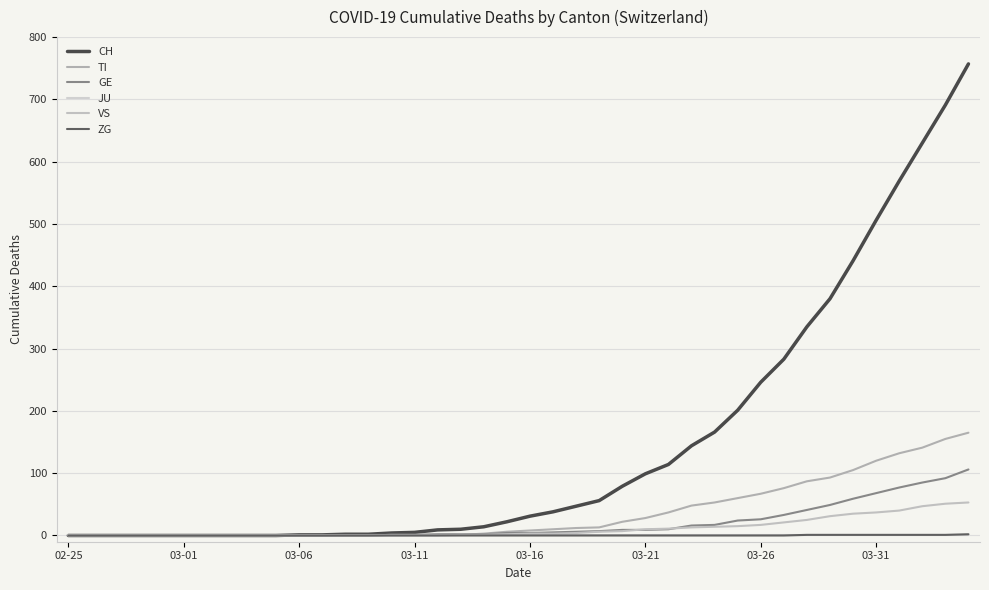

Which series has the largest total across all categories?

CH